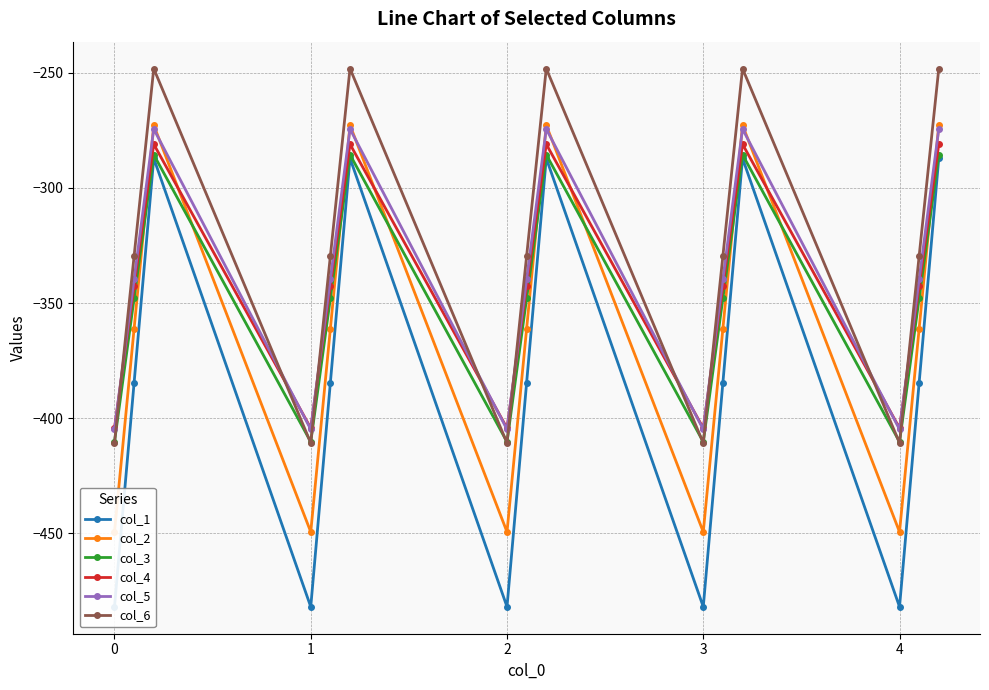

True or false: col_3 and col_5 cross at least once.

False